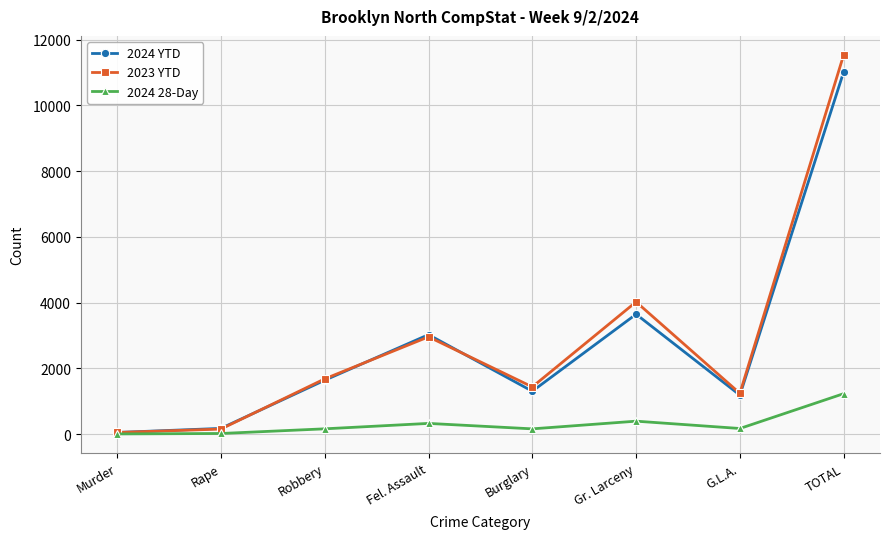

At which label does 2023 YTD reach its peak?

TOTAL